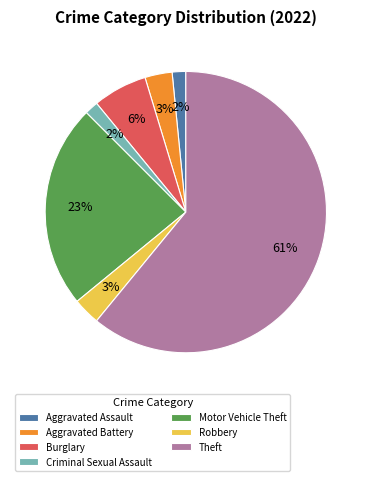

True or false: Aggravated Assault accounts for 2% of the total.

True